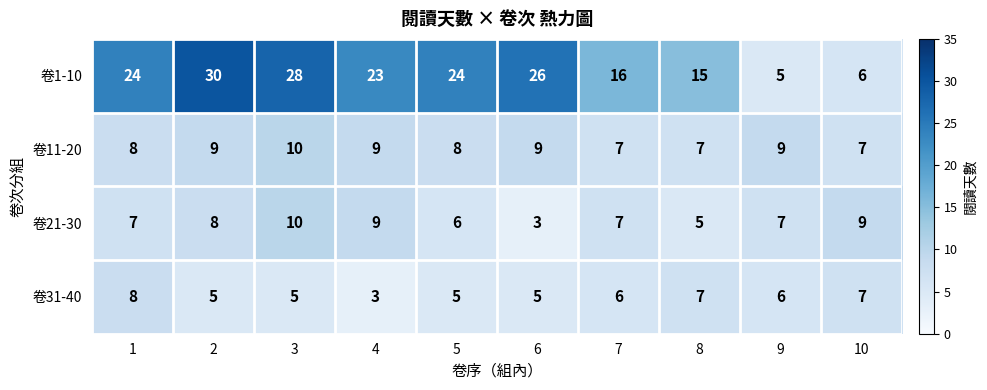

Rank the series at 2 from lowest to highest value.

卷31-40, 卷21-30, 卷11-20, 卷1-10